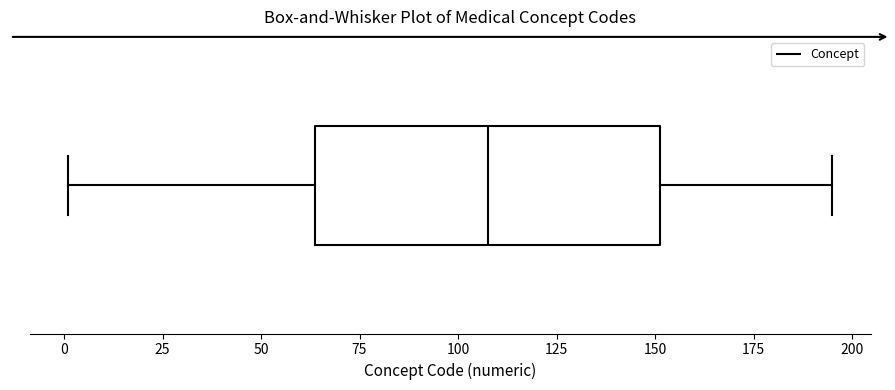

Read this box plot against the x-axis: the position of the median line, the range covered by the box, and the ends of both whiskers. The values are not printed on the chart, so give them approximately, as read against the axis.

median 110, box 65 to 150, whiskers 0 to 195